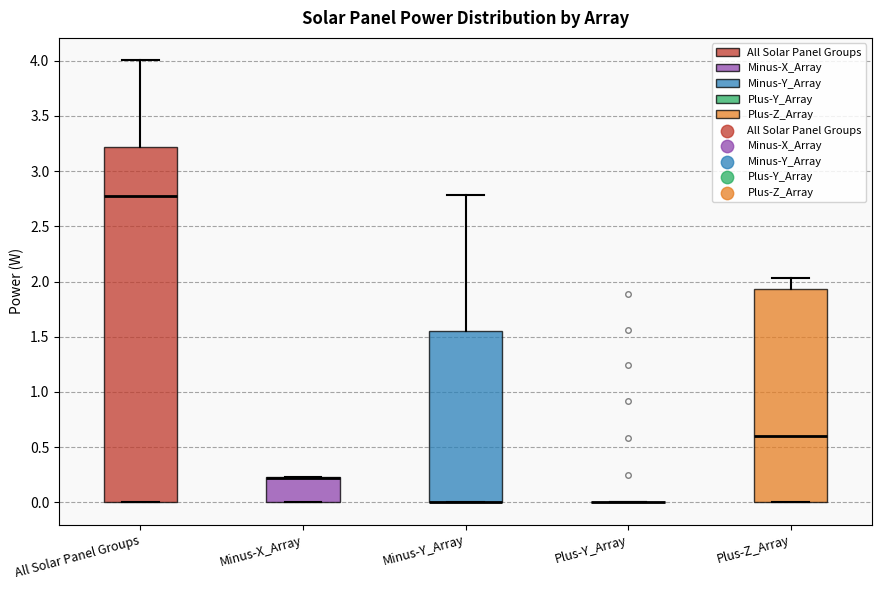

Reading left to right, read every box against the y-axis: the position of its median line, the range the box covers, and the ends of its whiskers. The values are not printed on the chart, so give them approximately, as read against the axis.

All Solar Panel Groups: median 2.75, box 0.00 to 3.20, whiskers 0.00 to 4.00
Minus-X_Array: median 0.25 (drawn on the box's upper edge), box 0.00 to 0.25, whiskers 0.00 to 0.25
Minus-Y_Array: median 0.00 (drawn on the box's lower edge), box 0.00 to 1.55, whiskers 0.00 to 2.80
Plus-Y_Array: box collapsed to a line at 0.00, whiskers 0.00 to 0.00
Plus-Z_Array: median 0.60, box 0.00 to 1.95, whiskers 0.00 to 2.05